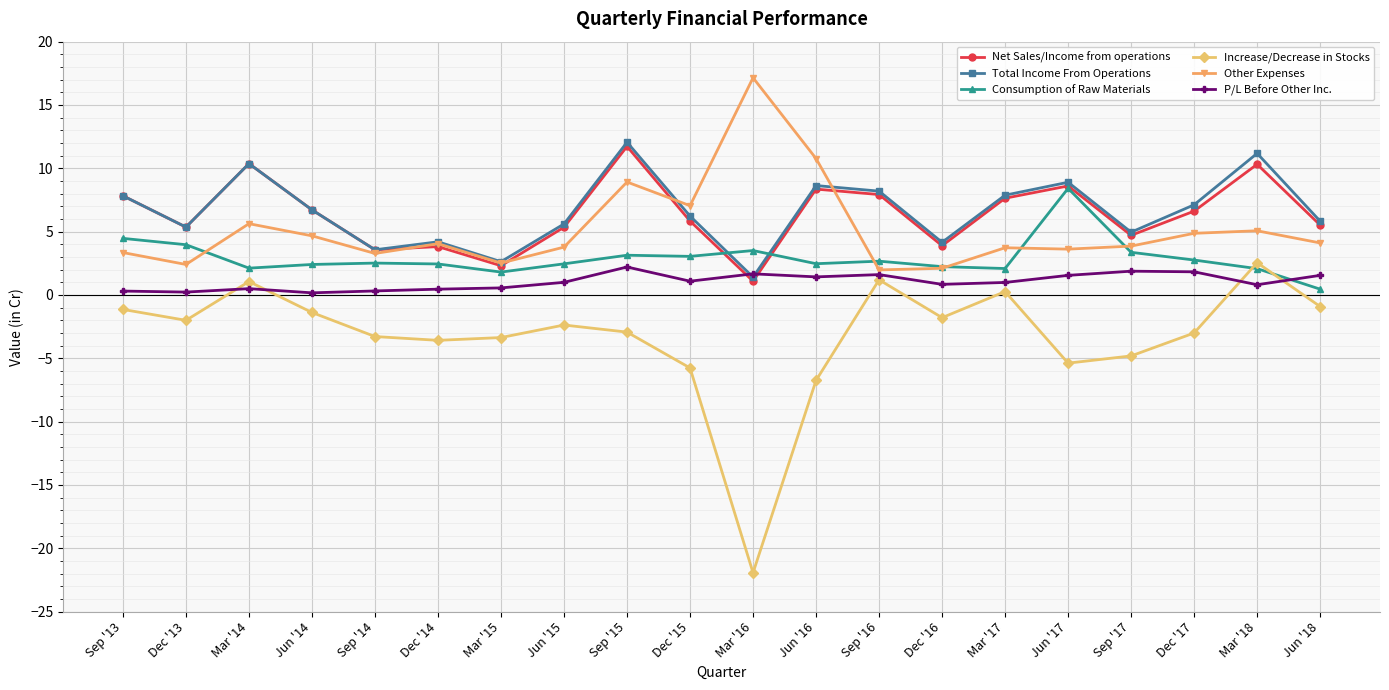

True or false: Increase/Decrease in Stocks and Net Sales/Income from operations intersect in this chart.

False